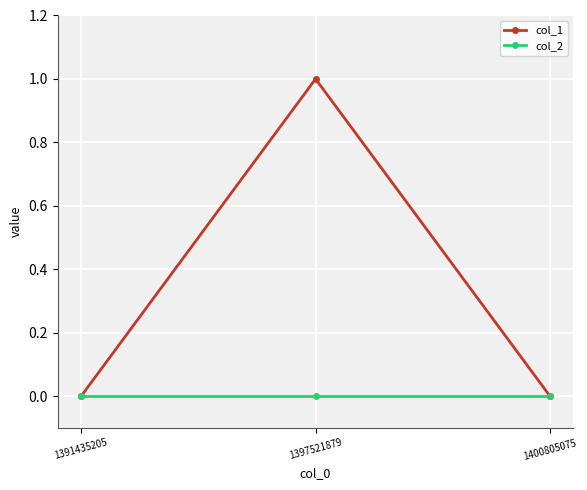

Between 1397521879 and 1400805075, which series saw the biggest shift?

col_1